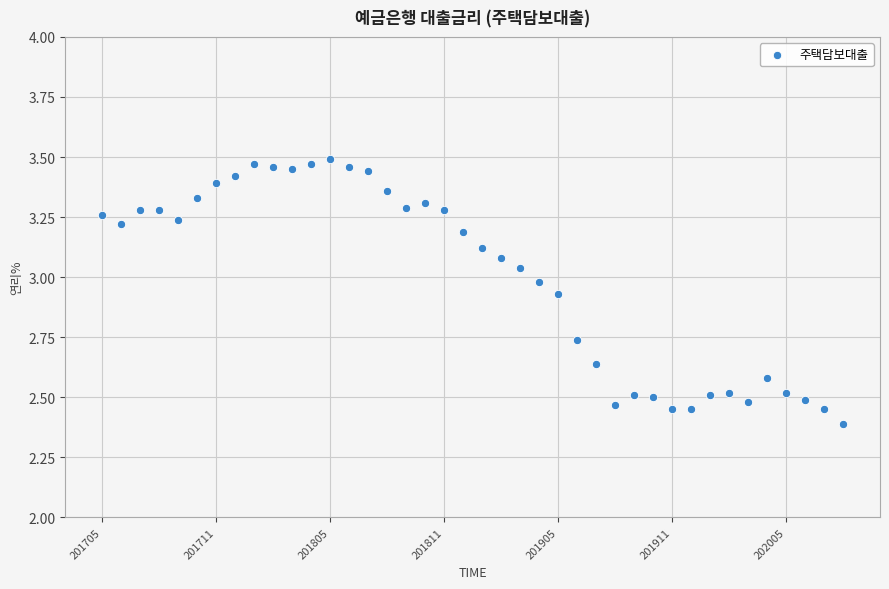

What Y value in the scatter plot is closest to 2?

2.4